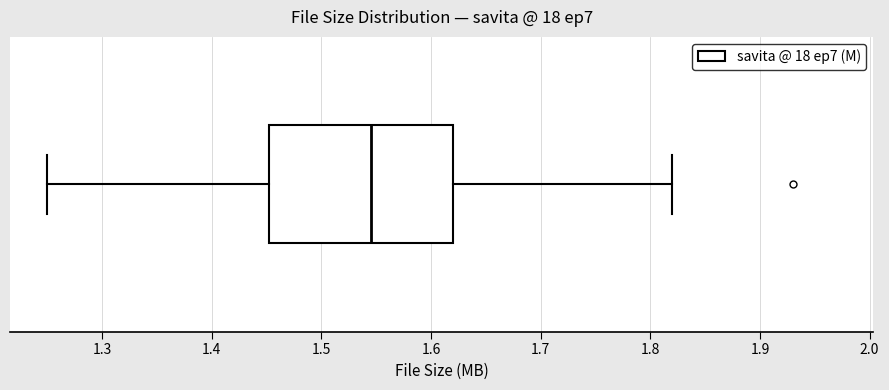

Where does the left whisker of the box end on the x-axis? The values are not printed on the chart, so give them approximately, as read against the axis.

1.25